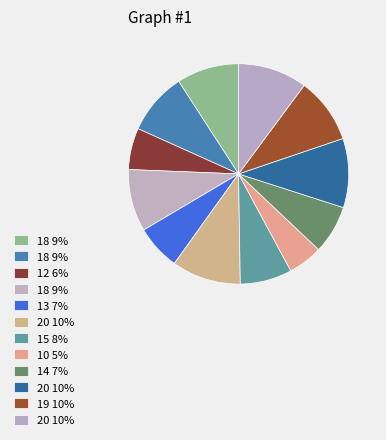

How many slices are in this pie chart?

12